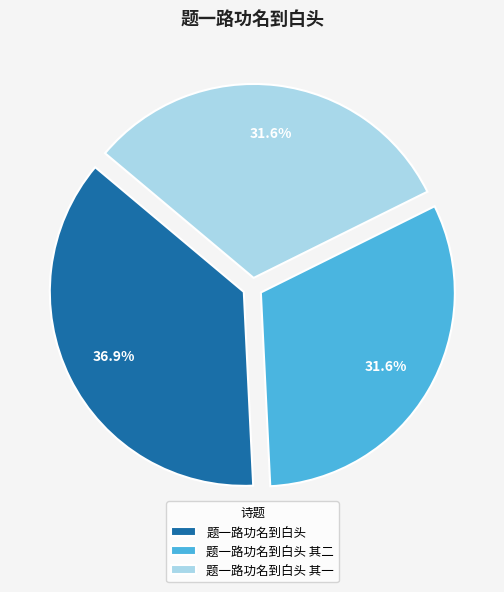

Which category has the biggest portion of the pie?

题一路功名到白头